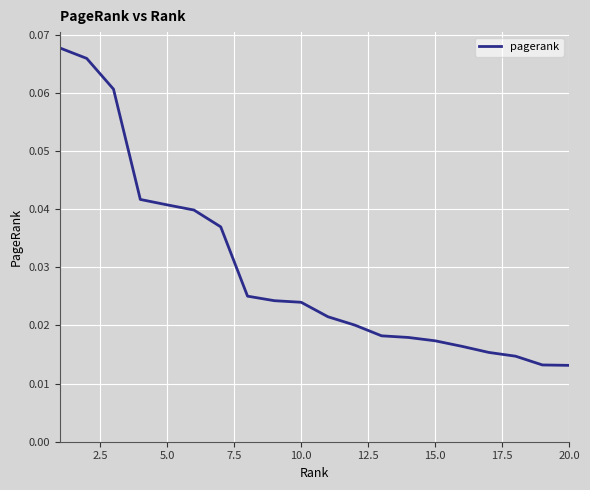

The chart shows a value of 0.1 at 5.0. True or false?

False